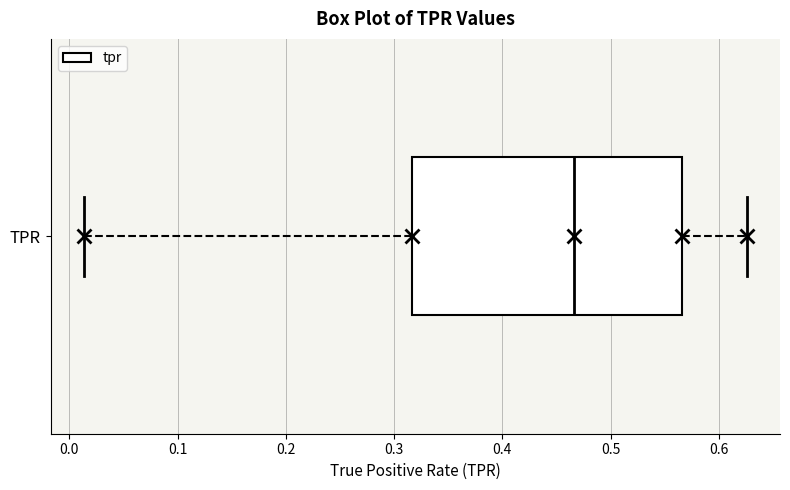

Transcribe this box plot: give where the median line is, the range the box spans, and where the two whiskers end, as read against the x-axis. The values are not printed on the chart, so give them approximately, as read against the axis.

median 0.47, box 0.32 to 0.57, whiskers 0.01 to 0.63